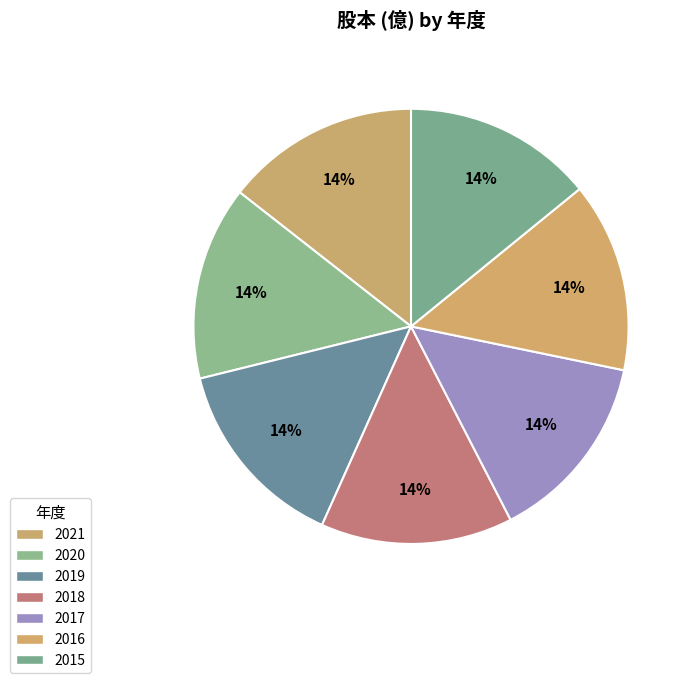

What is the smallest slice in the pie chart?

2016